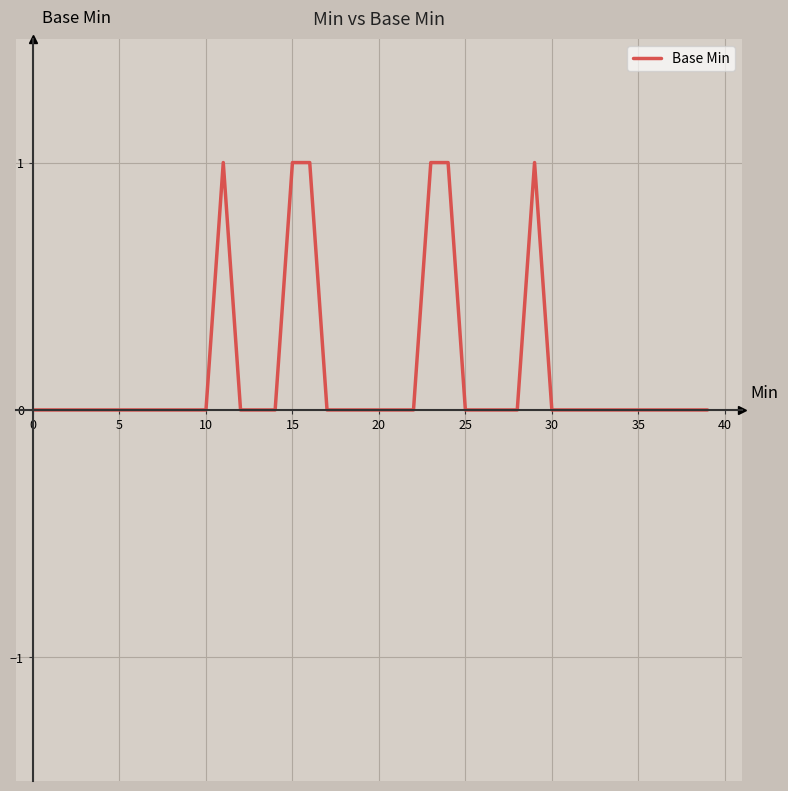

Does the chart have visible grid lines?

Yes